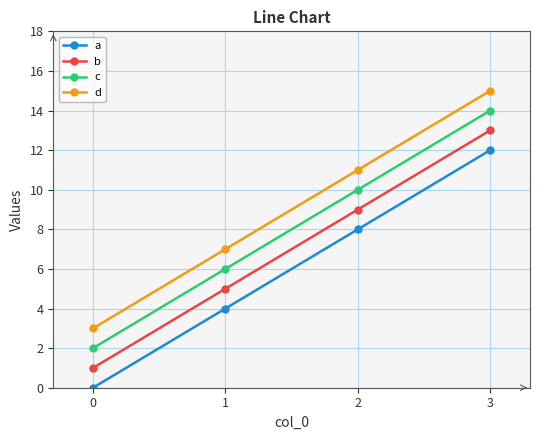

Reading right to left, transcribe all the data shown in this chart.

a: 3=12	2=8	1=4	0=0
b: 3=13	2=9	1=5	0=1
c: 3=14	2=10	1=6	0=2
d: 3=15	2=11	1=7	0=3